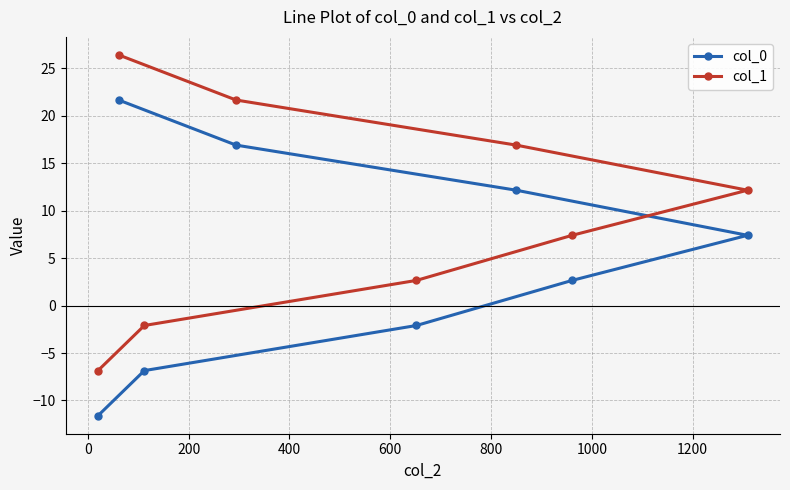

Rank the series by their maximum value, from highest to lowest.

col_1, col_0